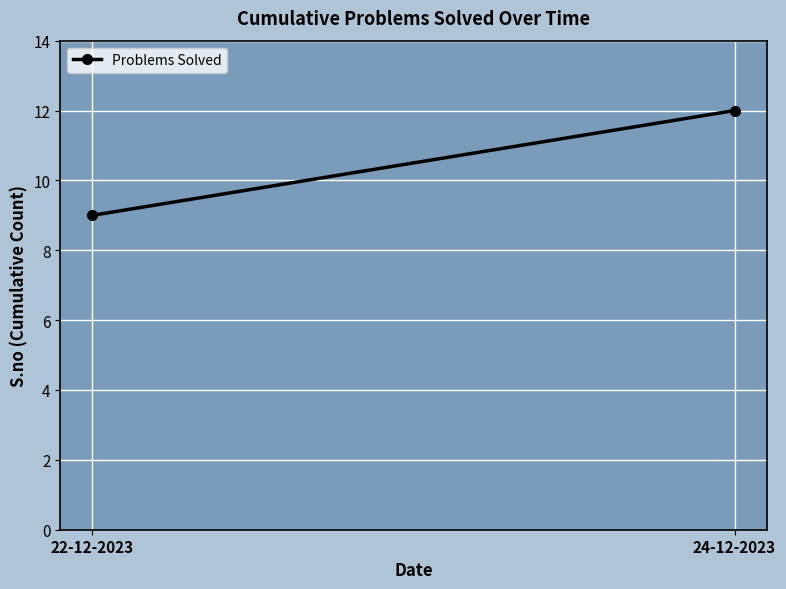

How many lines are shown in the chart?

1